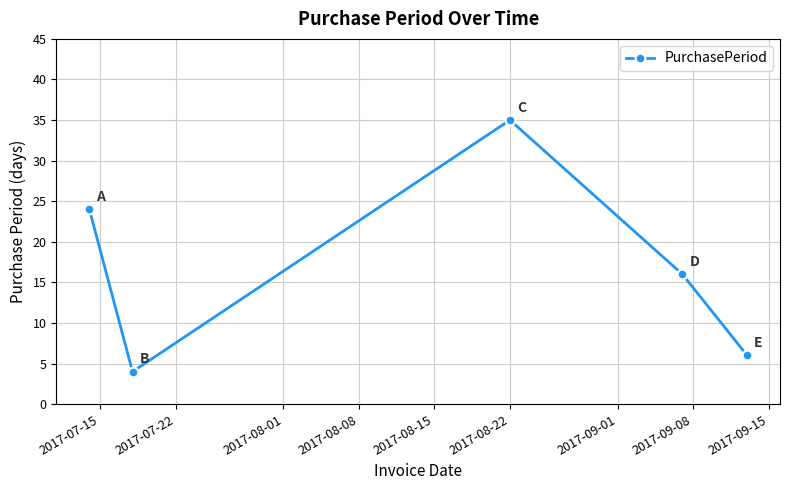

What is the value of the 1st point from the left?

24